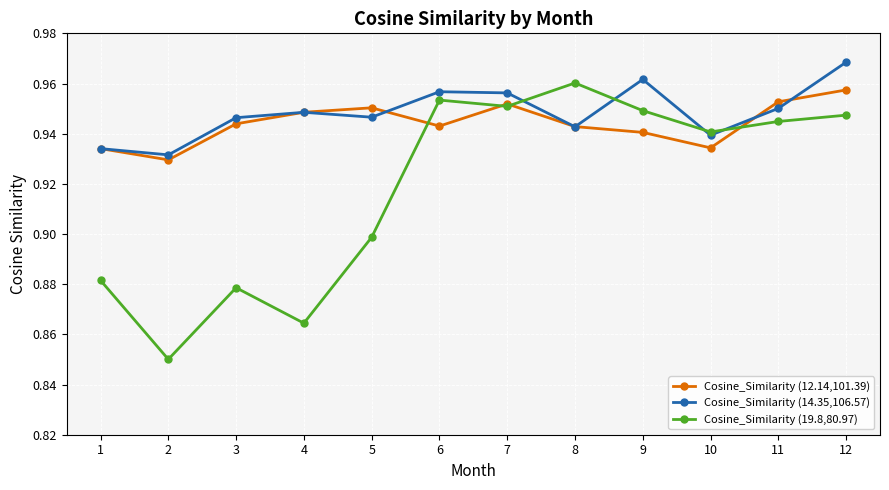

Rank the categories by Cosine_Similarity (19.8,80.97) value from highest to lowest.

8, 6, 7, 9, 12, 11, 10, 5, 1, 3, 4, 2